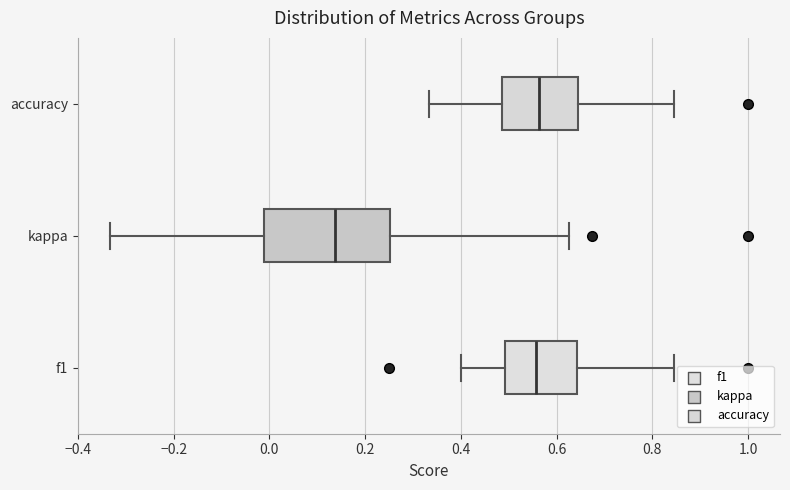

Reading bottom to top, transcribe this box plot: for each box, give where its median line is, the range the box spans, and where its two whiskers end, as read against the x-axis. The values are not printed on the chart, so give them approximately, as read against the axis.

f1: median 0.56, box 0.50 to 0.64, whiskers 0.40 to 0.84
kappa: median 0.14, box -0.02 to 0.26, whiskers -0.34 to 0.62
accuracy: median 0.56, box 0.48 to 0.64, whiskers 0.34 to 0.84